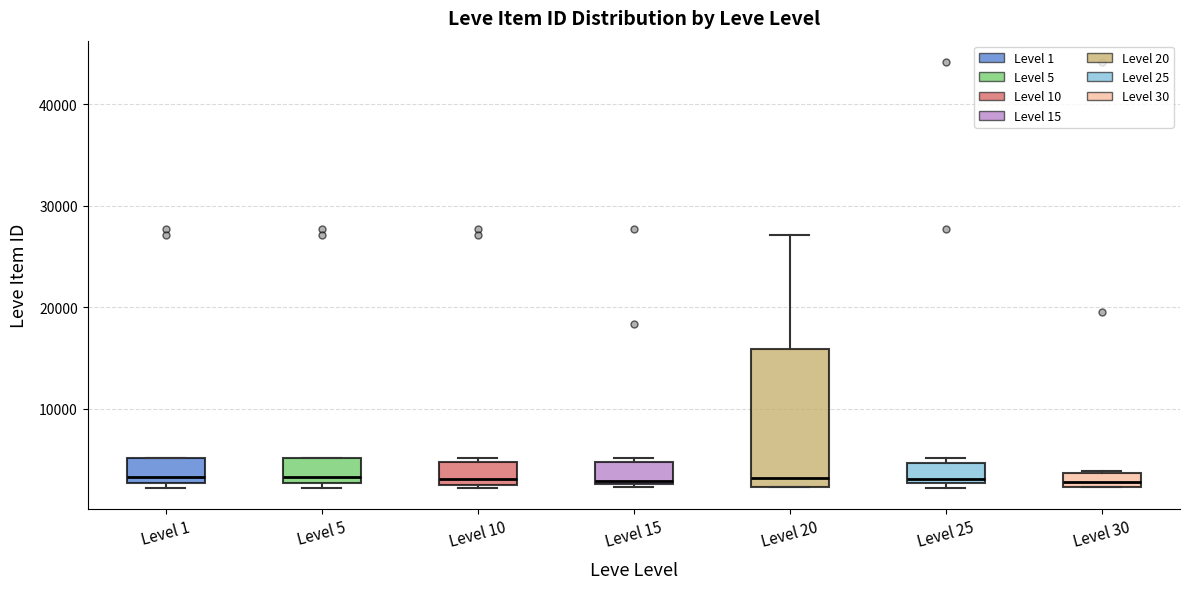

Which box is the tallest, from its lower edge to its upper edge?

Level 20